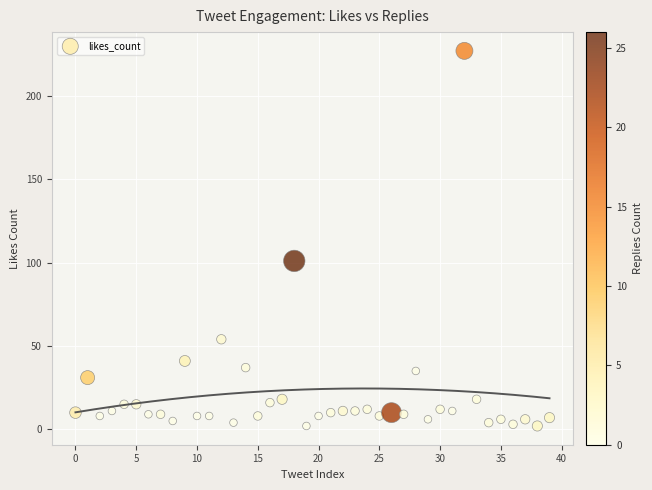

What Y value in the scatter plot is closest to 114?

101